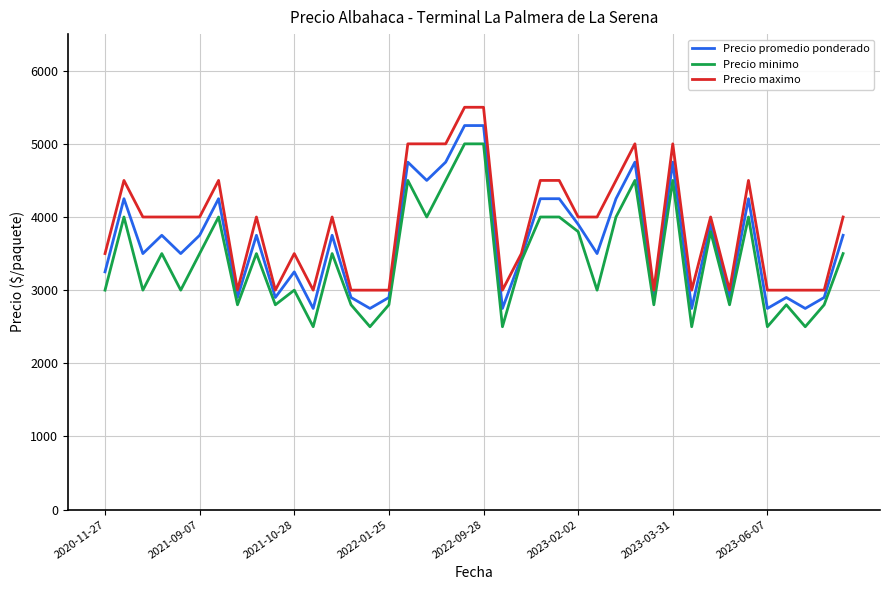

List the series in order of their overall mean, highest first.

Precio maximo, Precio promedio ponderado, Precio minimo